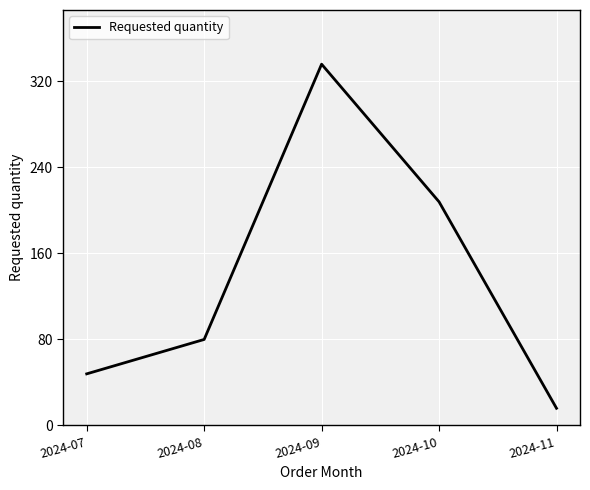

How many lines are shown in the chart?

1